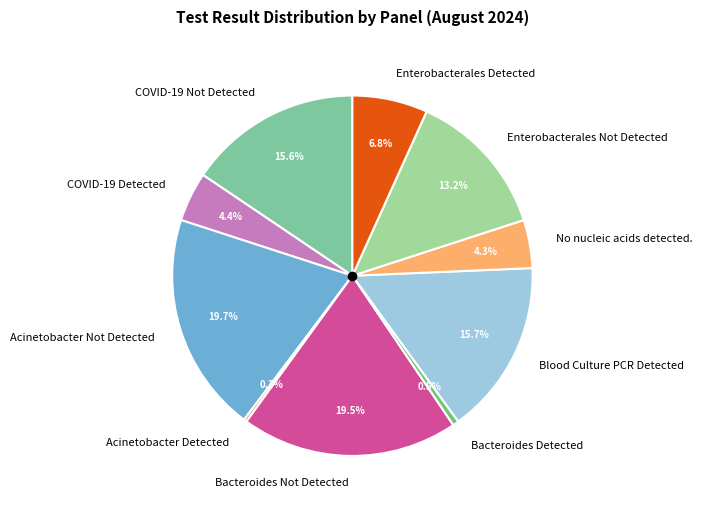

Is Enterobacterales Detected the majority of the pie?

No